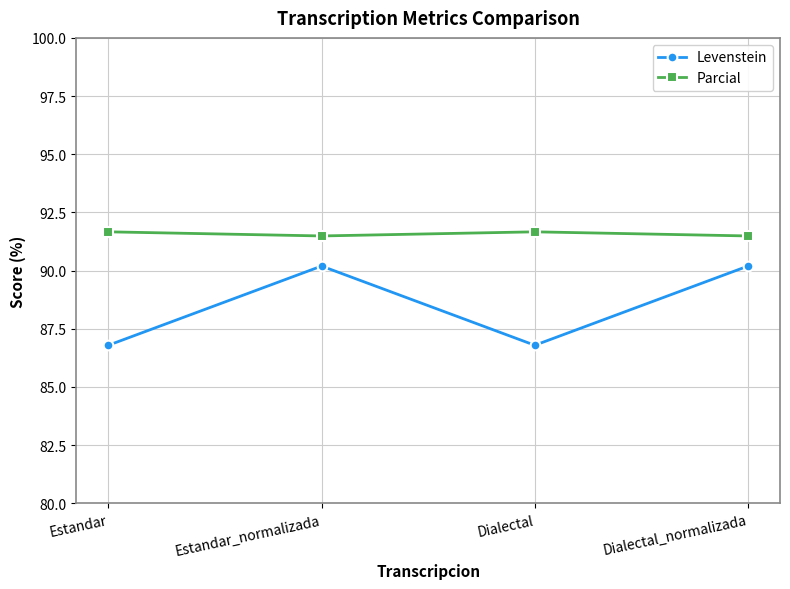

What is the difference between the highest and lowest values at Dialectal_normalizada?

1.3